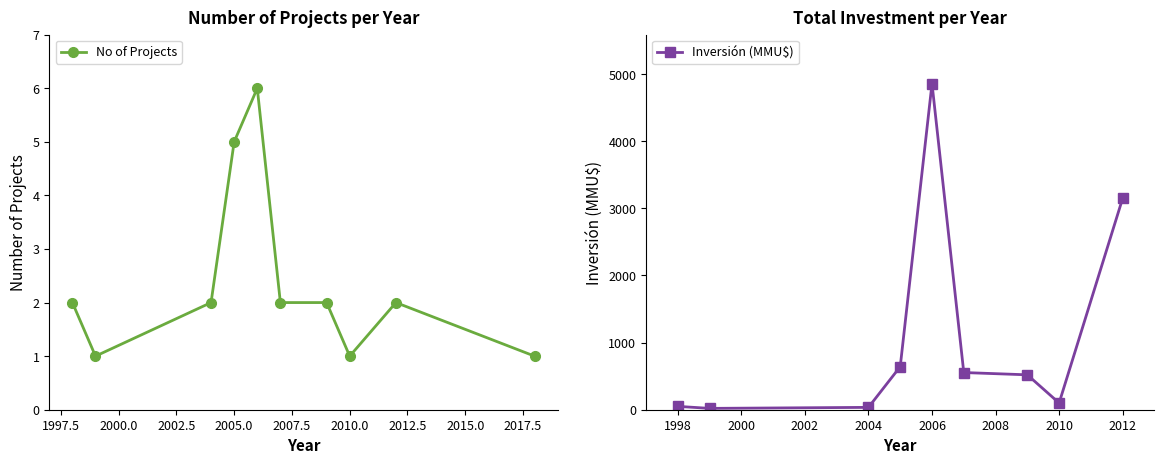

The value of No at 1999 is 7. True or false?

False